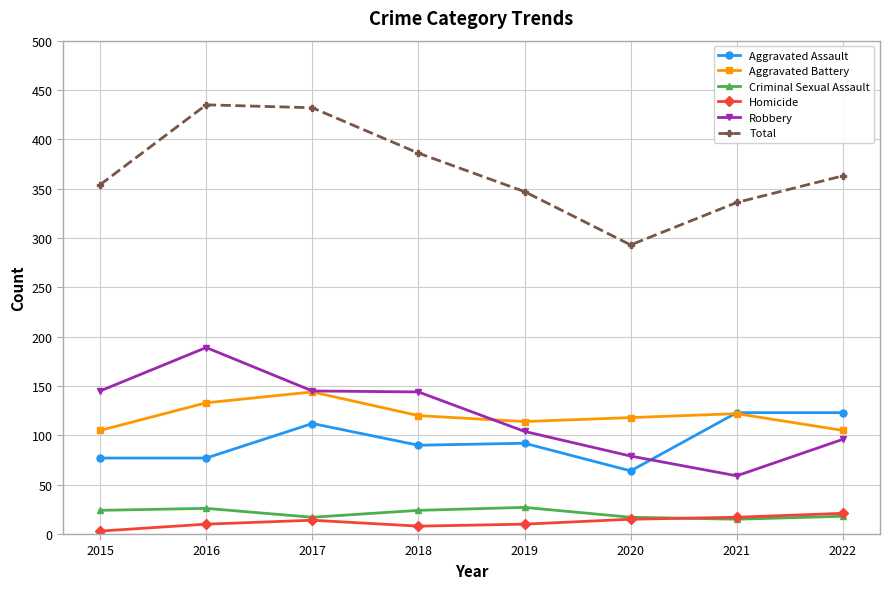

What is the maximum value shown in the chart?

435